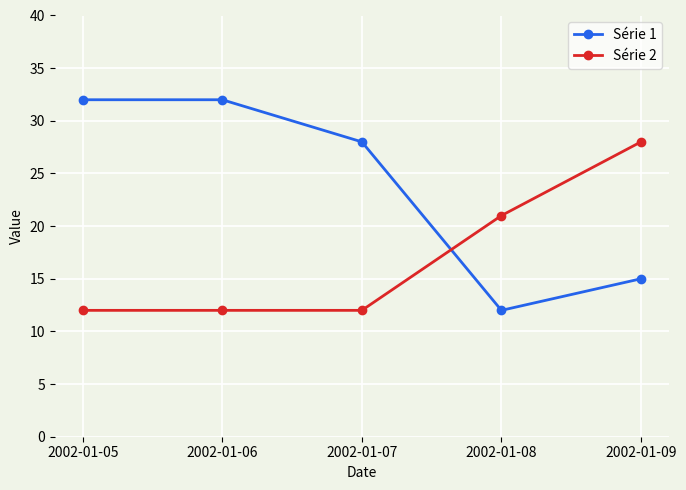

What is the sum of the Série 1 values at 2002-01-09 and 2002-01-06?

47